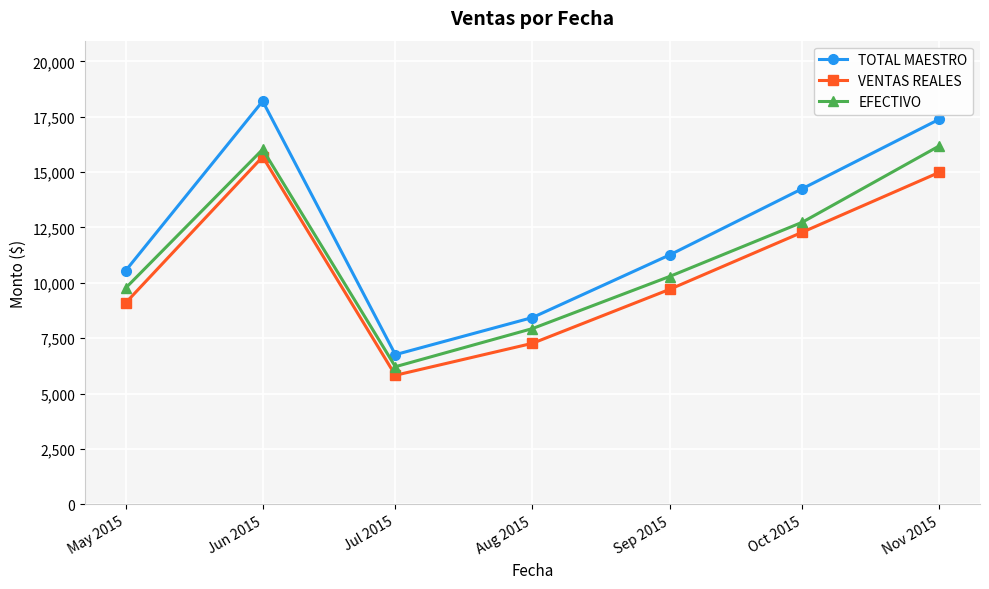

What is the label of the 4th point from the left?

Aug 2015